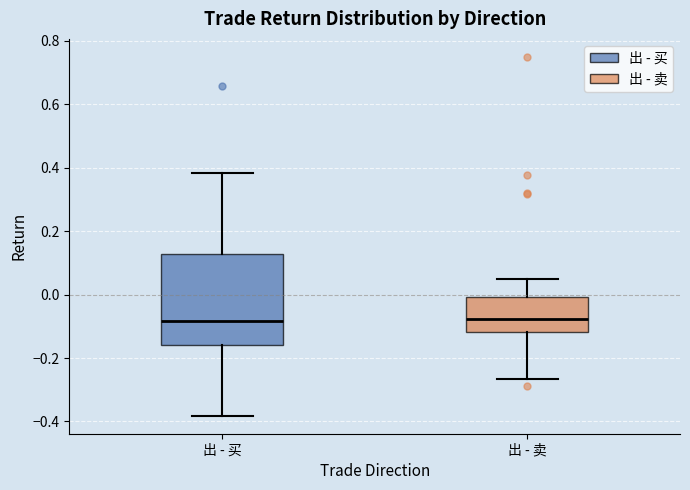

Where is the upper edge of the box for 出 - 买 on the y-axis? The values are not printed on the chart, so give them approximately, as read against the axis.

0.12